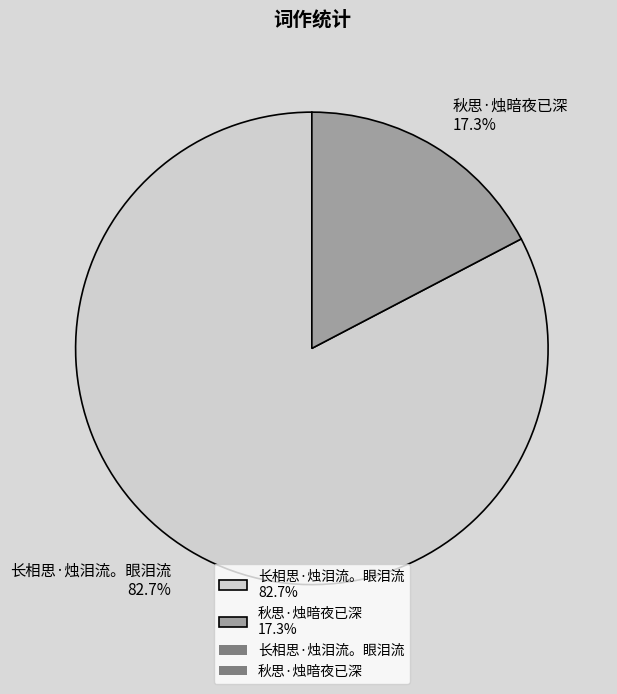

Which category has the smallest portion of the pie?

秋思·烛暗夜已深